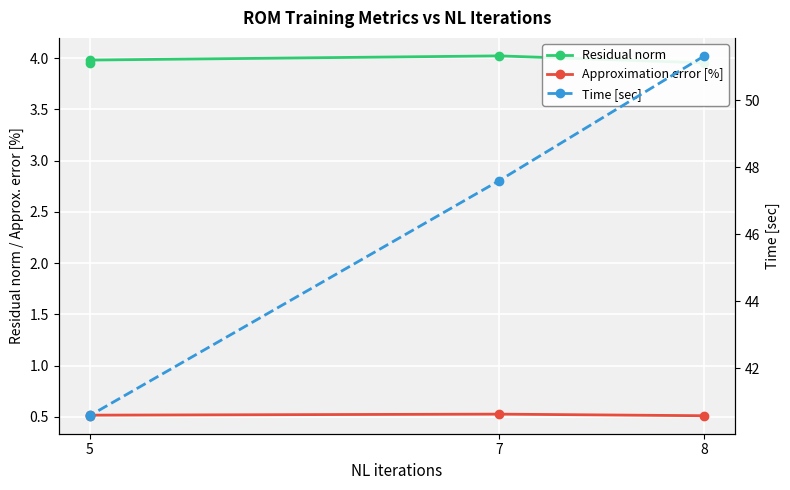

What is the minimum value shown in the chart?

0.5